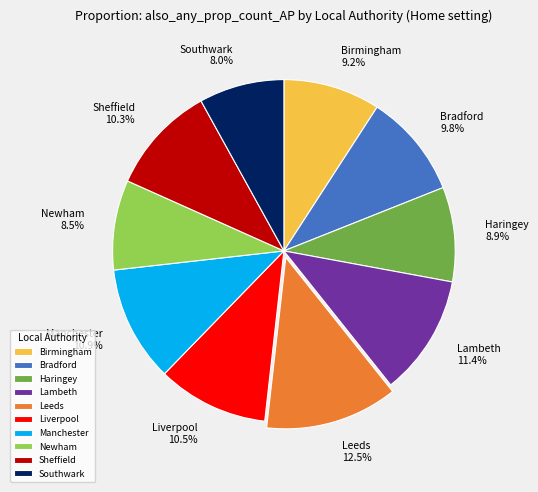

Approximately how many times larger is the value at Leeds compared to Haringey?

1.4